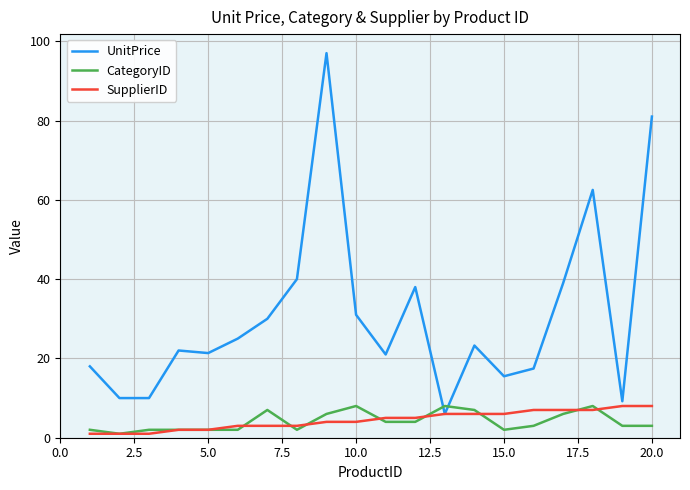

What is the minimum value for CategoryID?

1.0